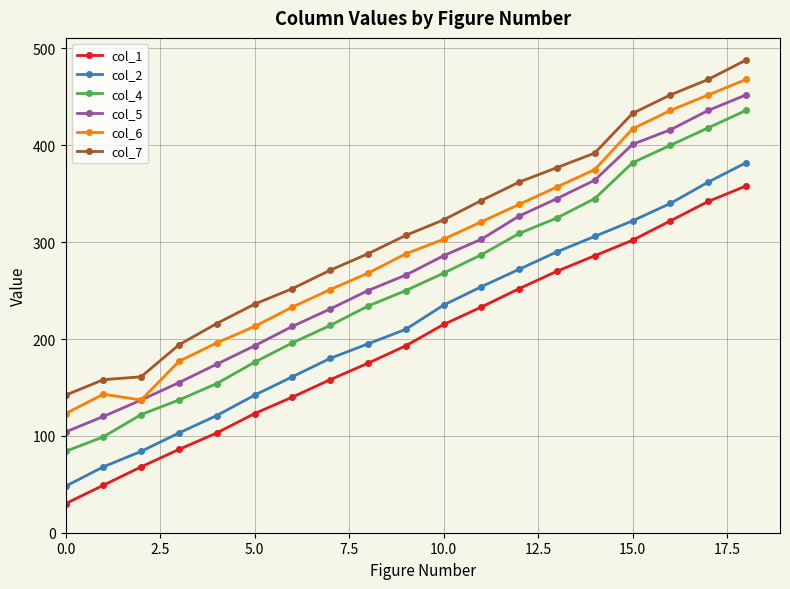

What is the value of the col_1 point at the 10th from the left?

193